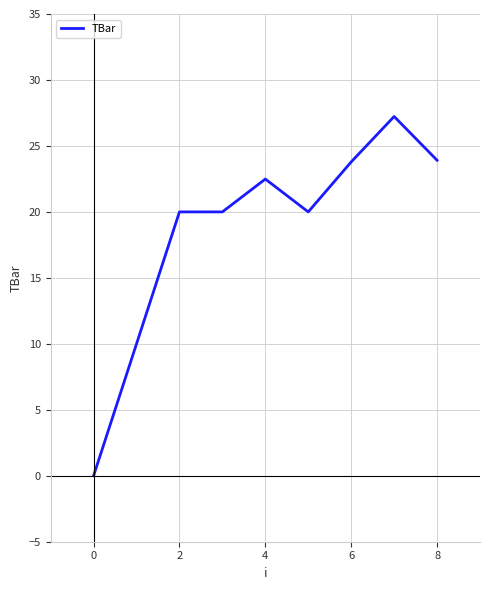

What is the difference between the maximum and minimum values?

27.2